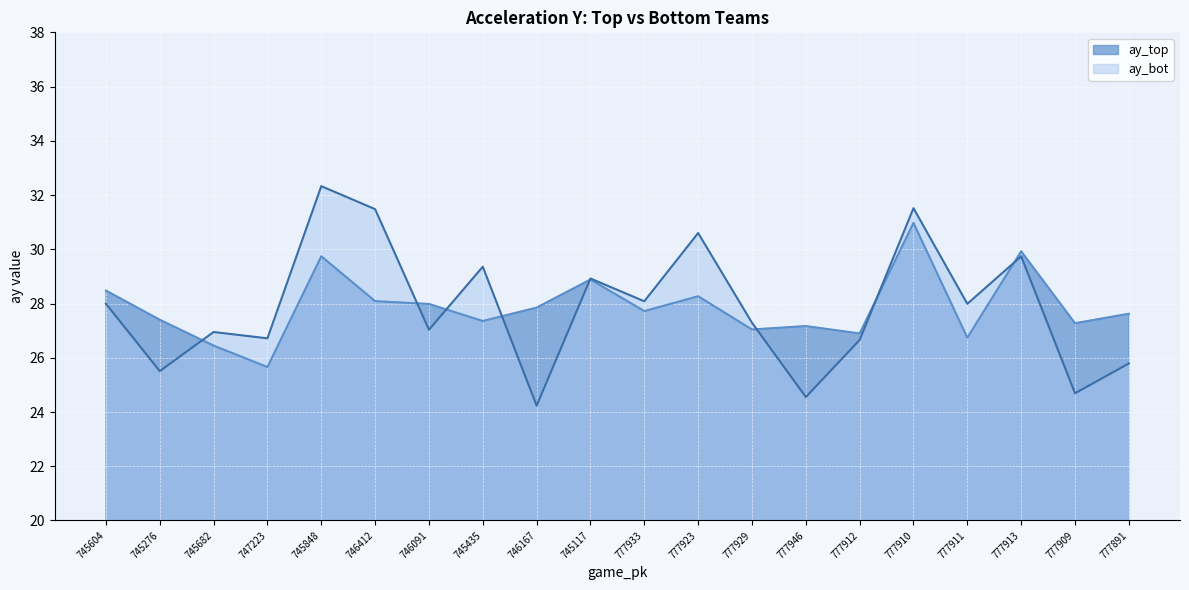

At which category does the chart reach its peak across all series?

745848